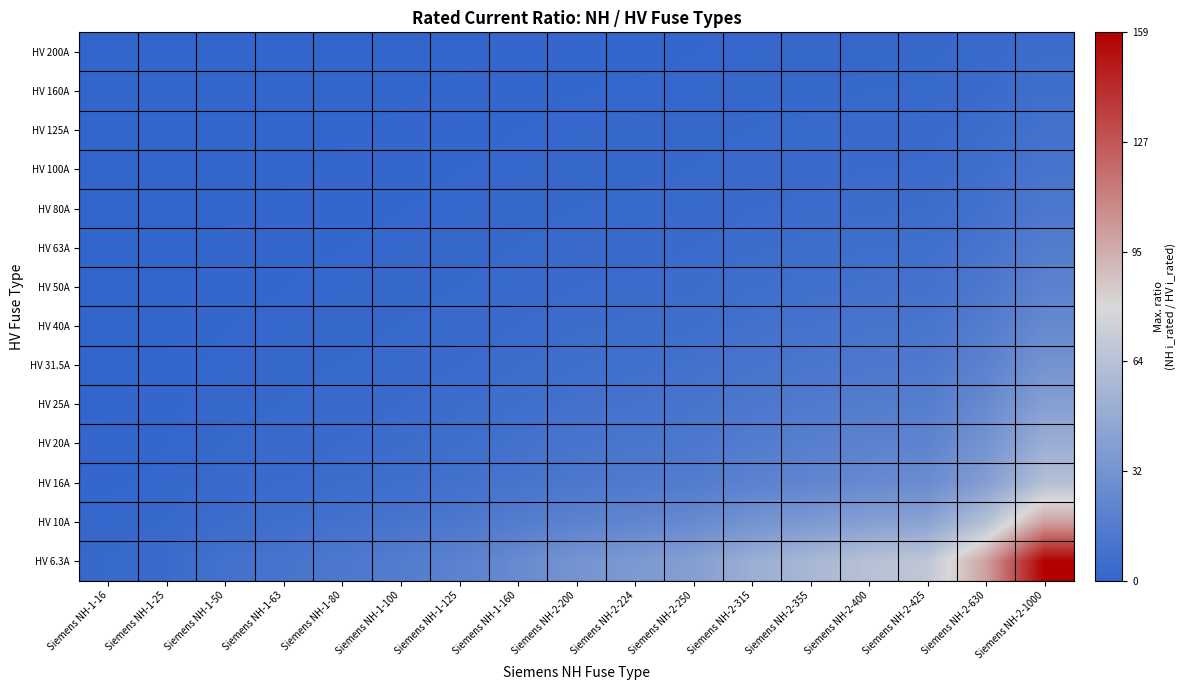

Reading left to right, extract all data points from this chart.

HV 6.3A: Siemens NH-1-16=2.5	Siemens NH-1-25=4.0	Siemens NH-1-50=7.9	Siemens NH-1-63=10.0	Siemens NH-1-80=12.7	Siemens NH-1-100=15.9	Siemens NH-1-125=19.8	Siemens NH-1-160=25.4	Siemens NH-2-200=31.7	Siemens NH-2-224=35.6	Siemens NH-2-250=39.7	Siemens NH-2-315=50.0	Siemens NH-2-355=56.3	Siemens NH-2-400=63.5	Siemens NH-2-425=67.5	Siemens NH-2-630=100.0	Siemens NH-2-1000=158.7
HV 10A: Siemens NH-1-16=1.6	Siemens NH-1-25=2.5	Siemens NH-1-50=5.0	Siemens NH-1-63=6.3	Siemens NH-1-80=8.0	Siemens NH-1-100=10.0	Siemens NH-1-125=12.5	Siemens NH-1-160=16.0	Siemens NH-2-200=20.0	Siemens NH-2-224=22.4	Siemens NH-2-250=25.0	Siemens NH-2-315=31.5	Siemens NH-2-355=35.5	Siemens NH-2-400=40.0	Siemens NH-2-425=42.5	Siemens NH-2-630=63.0	Siemens NH-2-1000=100.0
HV 16A: Siemens NH-1-16=1.0	Siemens NH-1-25=1.6	Siemens NH-1-50=3.1	Siemens NH-1-63=3.9	Siemens NH-1-80=5.0	Siemens NH-1-100=6.2	Siemens NH-1-125=7.8	Siemens NH-1-160=10.0	Siemens NH-2-200=12.5	Siemens NH-2-224=14.0	Siemens NH-2-250=15.6	Siemens NH-2-315=19.7	Siemens NH-2-355=22.2	Siemens NH-2-400=25.0	Siemens NH-2-425=26.6	Siemens NH-2-630=39.4	Siemens NH-2-1000=62.5
HV 20A: Siemens NH-1-16=0.8	Siemens NH-1-25=1.2	Siemens NH-1-50=2.5	Siemens NH-1-63=3.1	Siemens NH-1-80=4.0	Siemens NH-1-100=5.0	Siemens NH-1-125=6.2	Siemens NH-1-160=8.0	Siemens NH-2-200=10.0	Siemens NH-2-224=11.2	Siemens NH-2-250=12.5	Siemens NH-2-315=15.8	Siemens NH-2-355=17.8	Siemens NH-2-400=20.0	Siemens NH-2-425=21.2	Siemens NH-2-630=31.5	Siemens NH-2-1000=50.0
HV 25A: Siemens NH-1-16=0.6	Siemens NH-1-25=1.0	Siemens NH-1-50=2.0	Siemens NH-1-63=2.5	Siemens NH-1-80=3.2	Siemens NH-1-100=4.0	Siemens NH-1-125=5.0	Siemens NH-1-160=6.4	Siemens NH-2-200=8.0	Siemens NH-2-224=9.0	Siemens NH-2-250=10.0	Siemens NH-2-315=12.6	Siemens NH-2-355=14.2	Siemens NH-2-400=16.0	Siemens NH-2-425=17.0	Siemens NH-2-630=25.2	Siemens NH-2-1000=40.0
HV 31.5A: Siemens NH-1-16=0.5	Siemens NH-1-25=0.8	Siemens NH-1-50=1.6	Siemens NH-1-63=2.0	Siemens NH-1-80=2.5	Siemens NH-1-100=3.2	Siemens NH-1-125=4.0	Siemens NH-1-160=5.1	Siemens NH-2-200=6.3	Siemens NH-2-224=7.1	Siemens NH-2-250=7.9	Siemens NH-2-315=10.0	Siemens NH-2-355=11.3	Siemens NH-2-400=12.7	Siemens NH-2-425=13.5	Siemens NH-2-630=20.0	Siemens NH-2-1000=31.7
HV 40A: Siemens NH-1-16=0.4	Siemens NH-1-25=0.6	Siemens NH-1-50=1.2	Siemens NH-1-63=1.6	Siemens NH-1-80=2.0	Siemens NH-1-100=2.5	Siemens NH-1-125=3.1	Siemens NH-1-160=4.0	Siemens NH-2-200=5.0	Siemens NH-2-224=5.6	Siemens NH-2-250=6.2	Siemens NH-2-315=7.9	Siemens NH-2-355=8.9	Siemens NH-2-400=10.0	Siemens NH-2-425=10.6	Siemens NH-2-630=15.8	Siemens NH-2-1000=25.0
HV 50A: Siemens NH-1-16=0.3	Siemens NH-1-25=0.5	Siemens NH-1-50=1.0	Siemens NH-1-63=1.3	Siemens NH-1-80=1.6	Siemens NH-1-100=2.0	Siemens NH-1-125=2.5	Siemens NH-1-160=3.2	Siemens NH-2-200=4.0	Siemens NH-2-224=4.5	Siemens NH-2-250=5.0	Siemens NH-2-315=6.3	Siemens NH-2-355=7.1	Siemens NH-2-400=8.0	Siemens NH-2-425=8.5	Siemens NH-2-630=12.6	Siemens NH-2-1000=20.0
HV 63A: Siemens NH-1-16=0.3	Siemens NH-1-25=0.4	Siemens NH-1-50=0.8	Siemens NH-1-63=1.0	Siemens NH-1-80=1.3	Siemens NH-1-100=1.6	Siemens NH-1-125=2.0	Siemens NH-1-160=2.5	Siemens NH-2-200=3.2	Siemens NH-2-224=3.6	Siemens NH-2-250=4.0	Siemens NH-2-315=5.0	Siemens NH-2-355=5.6	Siemens NH-2-400=6.3	Siemens NH-2-425=6.7	Siemens NH-2-630=10.0	Siemens NH-2-1000=15.9
HV 80A: Siemens NH-1-16=0.2	Siemens NH-1-25=0.3	Siemens NH-1-50=0.6	Siemens NH-1-63=0.8	Siemens NH-1-80=1.0	Siemens NH-1-100=1.2	Siemens NH-1-125=1.6	Siemens NH-1-160=2.0	Siemens NH-2-200=2.5	Siemens NH-2-224=2.8	Siemens NH-2-250=3.1	Siemens NH-2-315=3.9	Siemens NH-2-355=4.4	Siemens NH-2-400=5.0	Siemens NH-2-425=5.3	Siemens NH-2-630=7.9	Siemens NH-2-1000=12.5
HV 100A: Siemens NH-1-16=0.2	Siemens NH-1-25=0.2	Siemens NH-1-50=0.5	Siemens NH-1-63=0.6	Siemens NH-1-80=0.8	Siemens NH-1-100=1.0	Siemens NH-1-125=1.2	Siemens NH-1-160=1.6	Siemens NH-2-200=2.0	Siemens NH-2-224=2.2	Siemens NH-2-250=2.5	Siemens NH-2-315=3.1	Siemens NH-2-355=3.5	Siemens NH-2-400=4.0	Siemens NH-2-425=4.2	Siemens NH-2-630=6.3	Siemens NH-2-1000=10.0
HV 125A: Siemens NH-1-16=0.1	Siemens NH-1-25=0.2	Siemens NH-1-50=0.4	Siemens NH-1-63=0.5	Siemens NH-1-80=0.6	Siemens NH-1-100=0.8	Siemens NH-1-125=1.0	Siemens NH-1-160=1.3	Siemens NH-2-200=1.6	Siemens NH-2-224=1.8	Siemens NH-2-250=2.0	Siemens NH-2-315=2.5	Siemens NH-2-355=2.8	Siemens NH-2-400=3.2	Siemens NH-2-425=3.4	Siemens NH-2-630=5.0	Siemens NH-2-1000=8.0
HV 160A: Siemens NH-1-16=0.1	Siemens NH-1-25=0.2	Siemens NH-1-50=0.3	Siemens NH-1-63=0.4	Siemens NH-1-80=0.5	Siemens NH-1-100=0.6	Siemens NH-1-125=0.8	Siemens NH-1-160=1.0	Siemens NH-2-200=1.2	Siemens NH-2-224=1.4	Siemens NH-2-250=1.6	Siemens NH-2-315=2.0	Siemens NH-2-355=2.2	Siemens NH-2-400=2.5	Siemens NH-2-425=2.7	Siemens NH-2-630=3.9	Siemens NH-2-1000=6.2
HV 200A: Siemens NH-1-16=0.1	Siemens NH-1-25=0.1	Siemens NH-1-50=0.2	Siemens NH-1-63=0.3	Siemens NH-1-80=0.4	Siemens NH-1-100=0.5	Siemens NH-1-125=0.6	Siemens NH-1-160=0.8	Siemens NH-2-200=1.0	Siemens NH-2-224=1.1	Siemens NH-2-250=1.2	Siemens NH-2-315=1.6	Siemens NH-2-355=1.8	Siemens NH-2-400=2.0	Siemens NH-2-425=2.1	Siemens NH-2-630=3.1	Siemens NH-2-1000=5.0